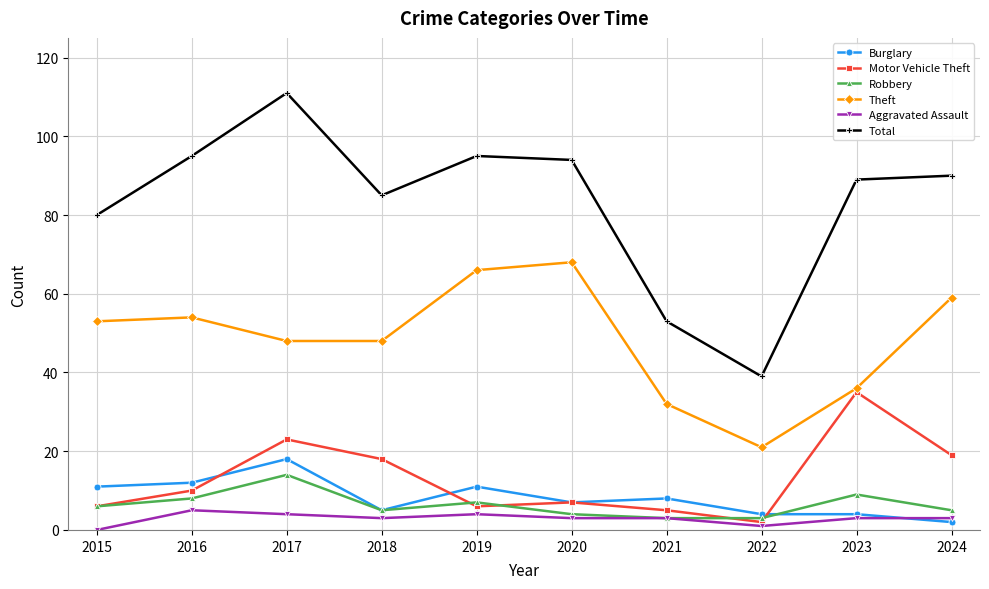

At which label does Theft reach its minimum?

2022